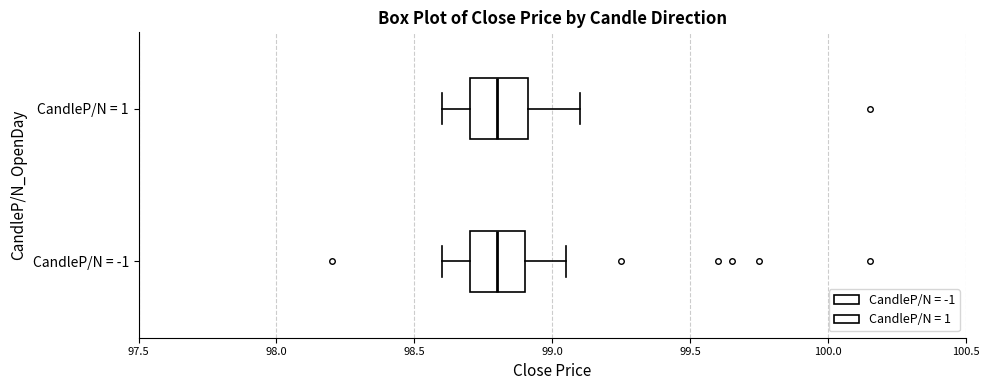

Reading bottom to top, transcribe this box plot: for each box, give where its median line is, the range the box spans, and where its two whiskers end, as read against the x-axis. The values are not printed on the chart, so give them approximately, as read against the axis.

CandleP/N = -1: median 98.80, box 98.70 to 98.90, whiskers 98.60 to 99.05
CandleP/N = 1: median 98.80, box 98.70 to 98.90, whiskers 98.60 to 99.10